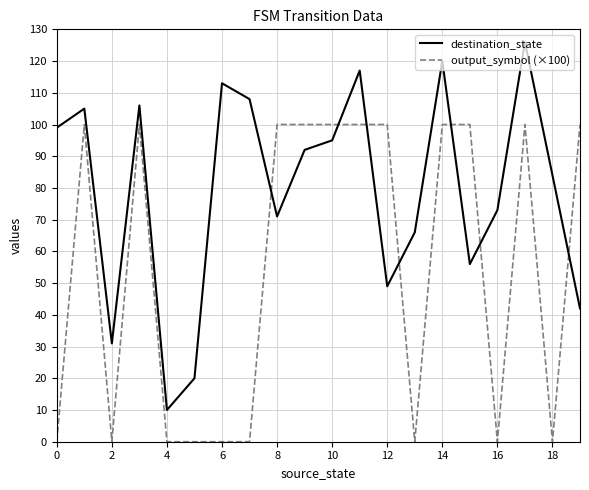

Which series has the largest total across all categories?

destination_state